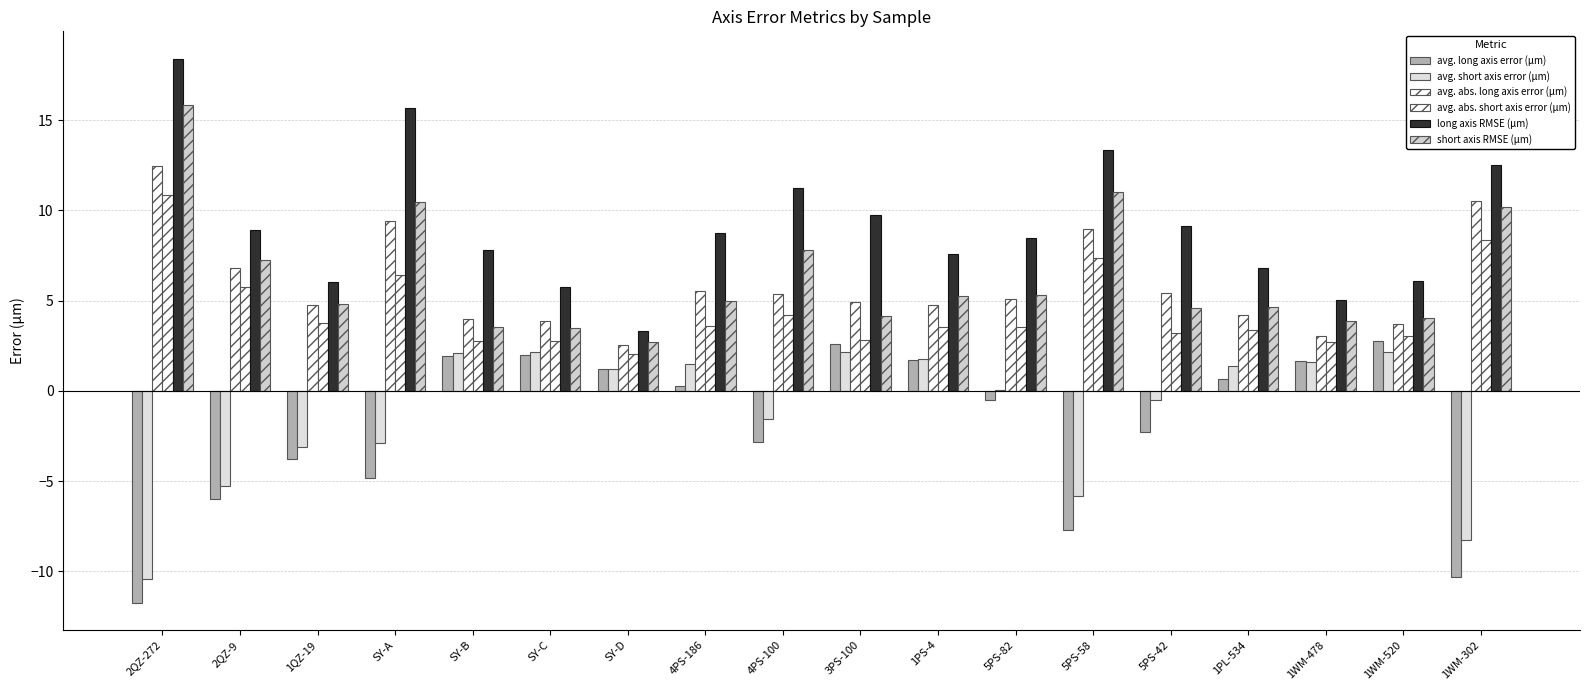

Which category has the highest value in the long axis RMSE (μm) series?

2QZ-272